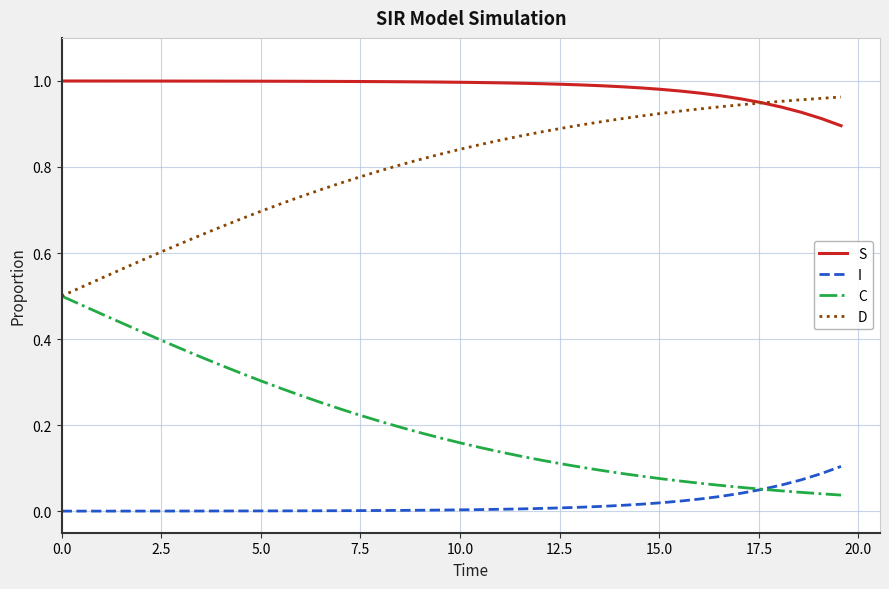

True or false: I and S cross at least once.

False